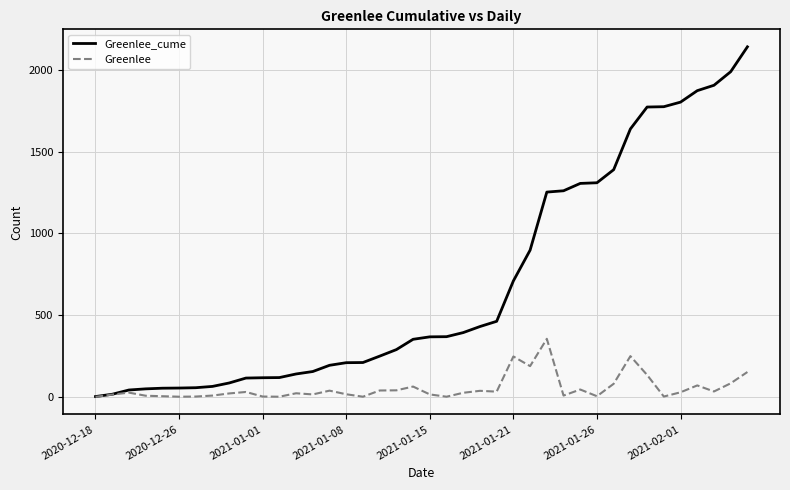

Which series has the largest range (max minus min)?

Greenlee_cume